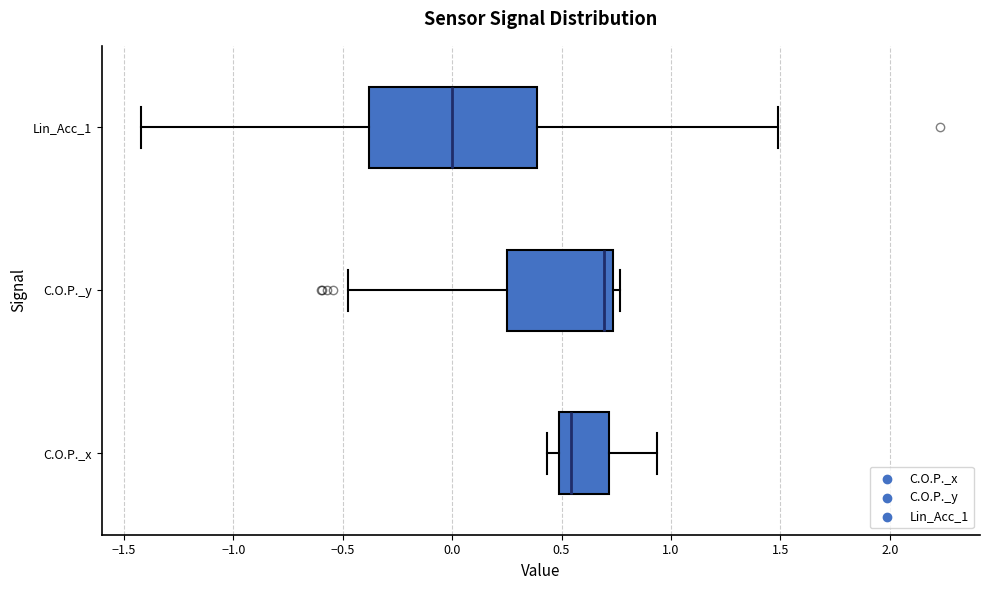

Reading bottom to top, transcribe this box plot: for each box, give where its median line is, the range the box spans, and where its two whiskers end, as read against the x-axis. The values are not printed on the chart, so give them approximately, as read against the axis.

C.O.P._x: median 0.55, box 0.50 to 0.70, whiskers 0.45 to 0.95
C.O.P._y: median 0.70, box 0.25 to 0.75, whiskers -0.45 to 0.75 (just right of the box's right edge)
Lin_Acc_1: median 0.00, box -0.40 to 0.40, whiskers -1.40 to 1.50